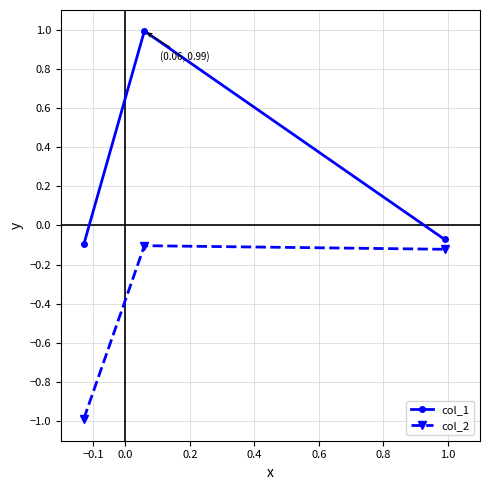

List the series in order of their peak value, highest first.

col_1, col_2